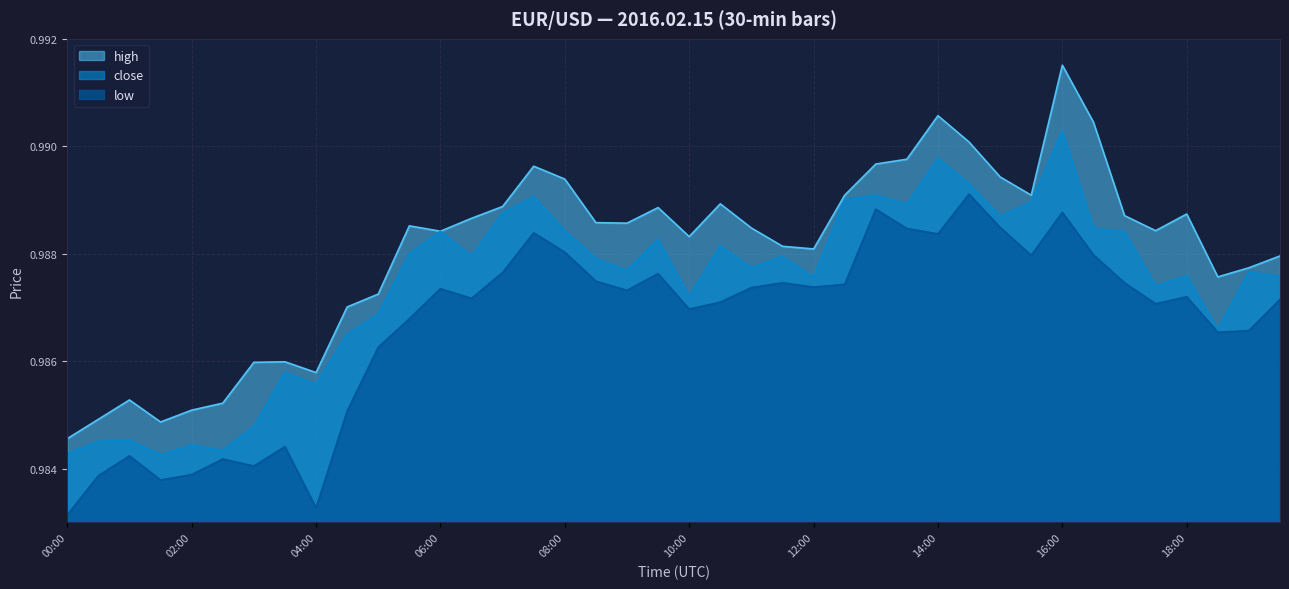

True or false: close and low cross at least once.

False